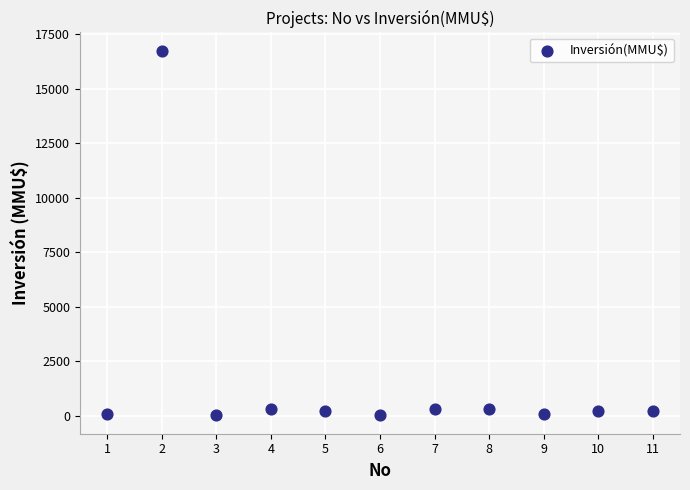

What is the range of X values (max minus min)?

10